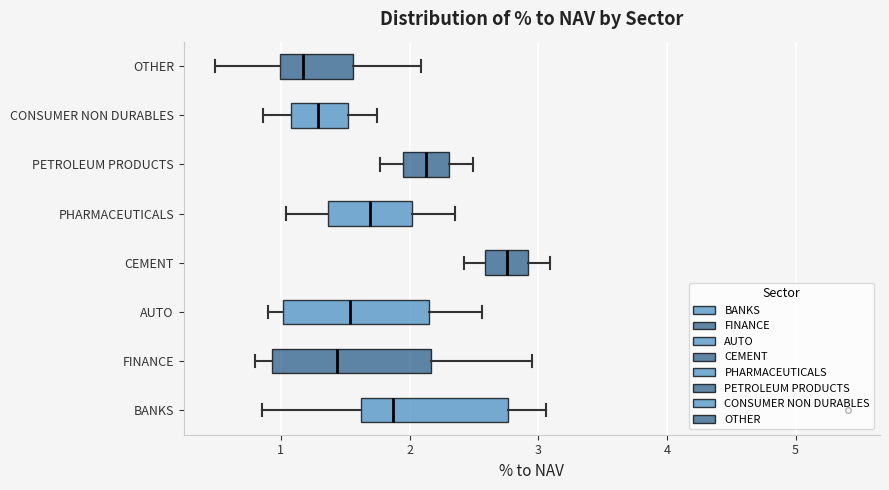

Where does the right whisker of the box for FINANCE end on the x-axis? The values are not printed on the chart, so give them approximately, as read against the axis.

3.0